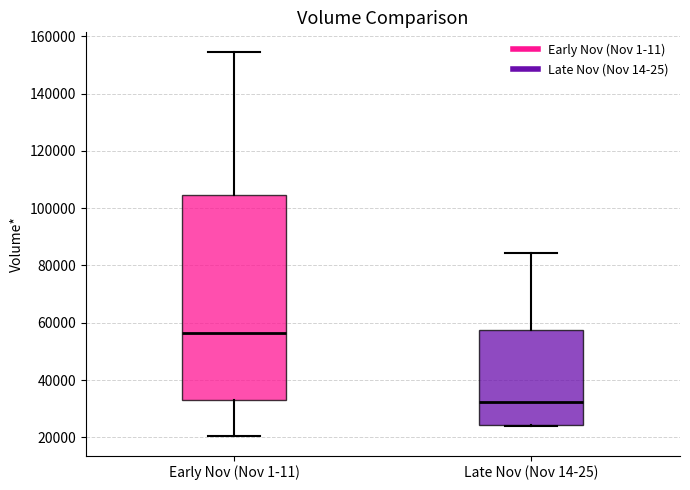

Which box is the tallest, from its lower edge to its upper edge?

Early Nov (Nov 1-11)